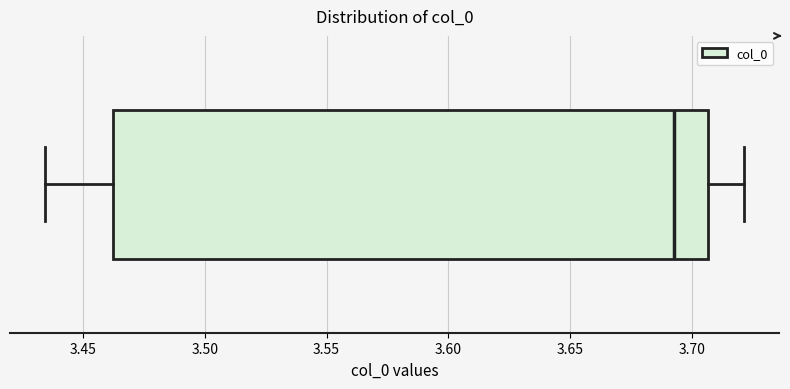

Where is the right edge of the box on the x-axis? The values are not printed on the chart, so give them approximately, as read against the axis.

3.705